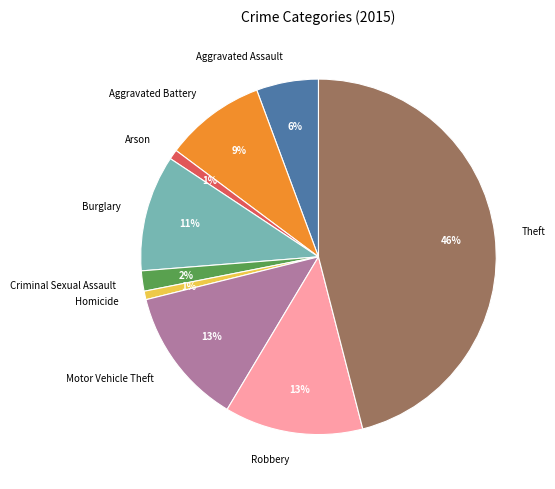

To the nearest percent, what is the difference between the Robbery and Burglary slice percentages?

2%